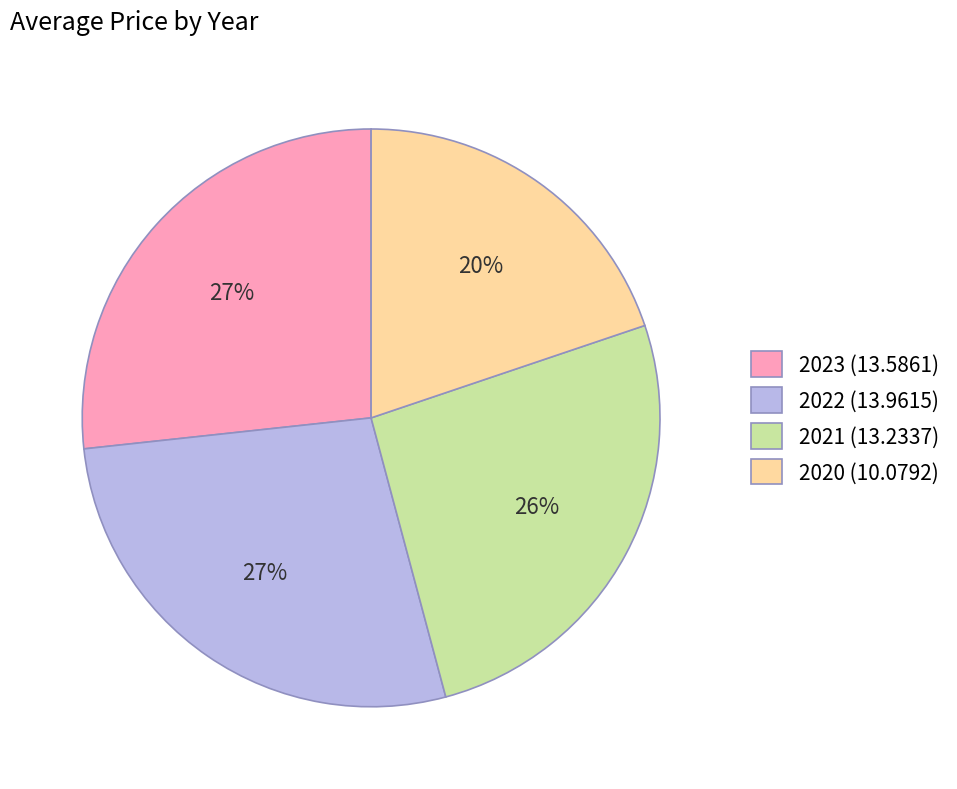

Which has a higher value, 2022 or 2020?

2022